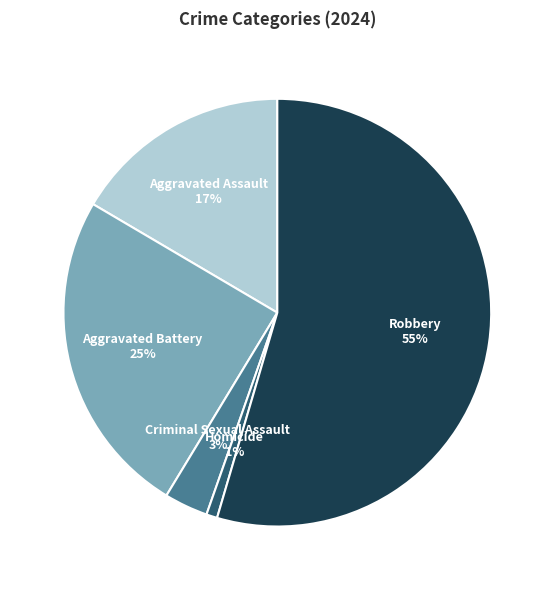

To the nearest percent, what is the average slice percentage?

20%